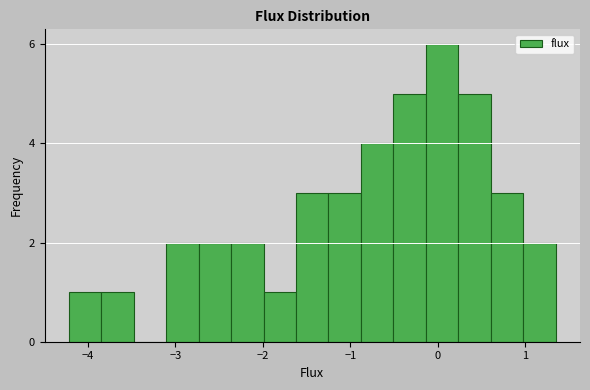

Around what value on the x-axis is the tallest bar? Give the approximate position of its centre, as read against the axis.

0.1